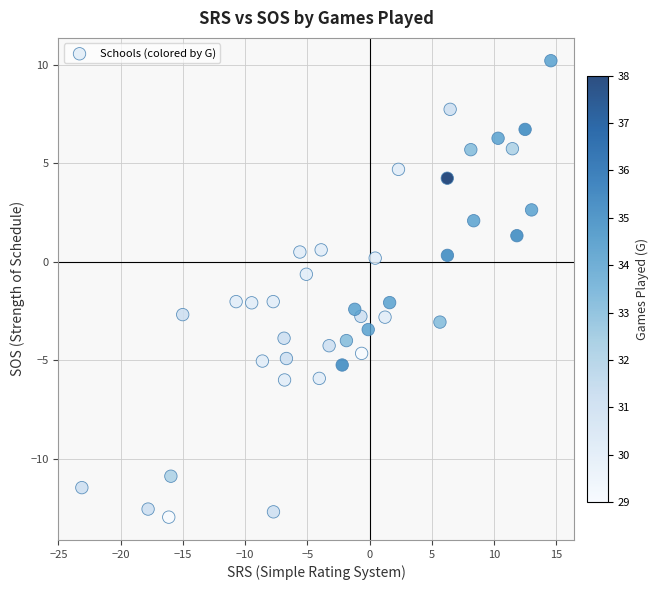

What is the range of Y values (max minus min)?

23.2